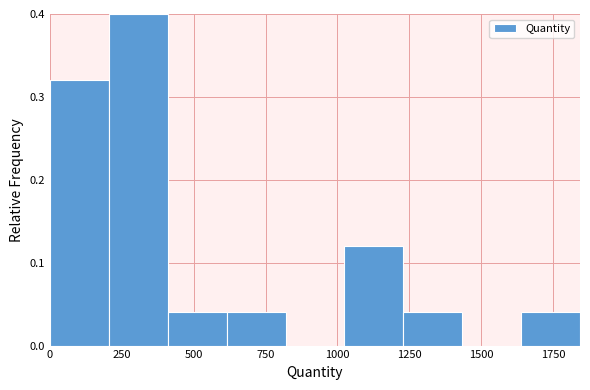

What is the height of the bar covering 1250 to 1450 on the x-axis? Neither the bar edges nor the heights are printed on the chart, so give them approximately, as read against the axes.

0.04